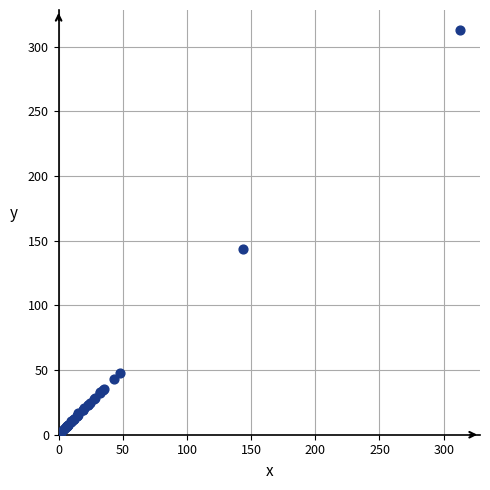

What Y value in the scatter plot is closest to 156?

143.6